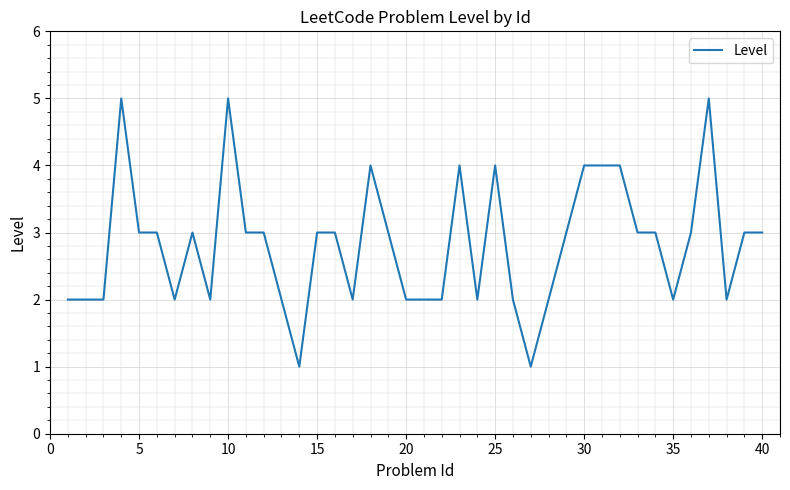

Reading left to right, transcribe all the data shown in this chart.

2	2	2	5	3	3	2	3	2	5	3	3	2	1	3	3	2	4	3	2	2	2	4	2	4	2	1	2	3	4	4	4	3	3	2	3	5	2	3	3